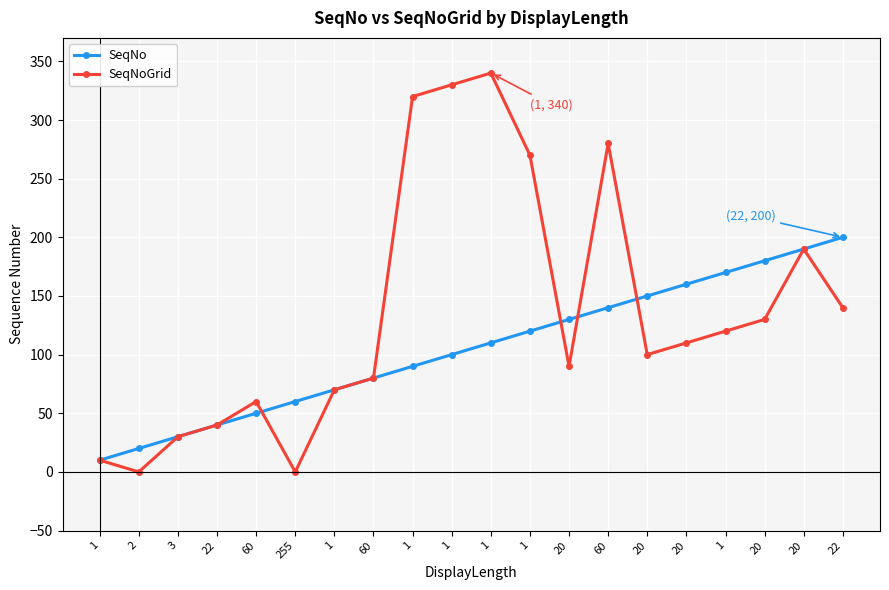

Is it true that SeqNoGrid equals 270 at 1?

True